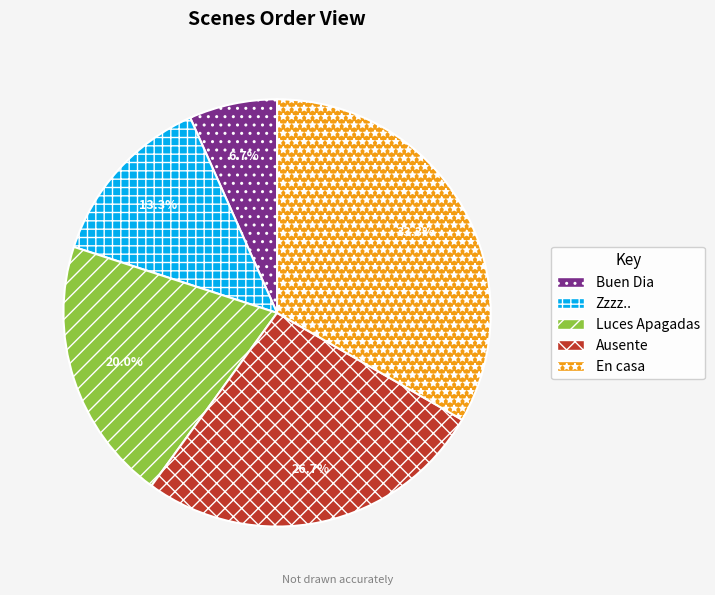

Rank the categories by value from lowest to highest.

Buen Dia, Zzzz.., Luces Apagadas, Ausente, En casa